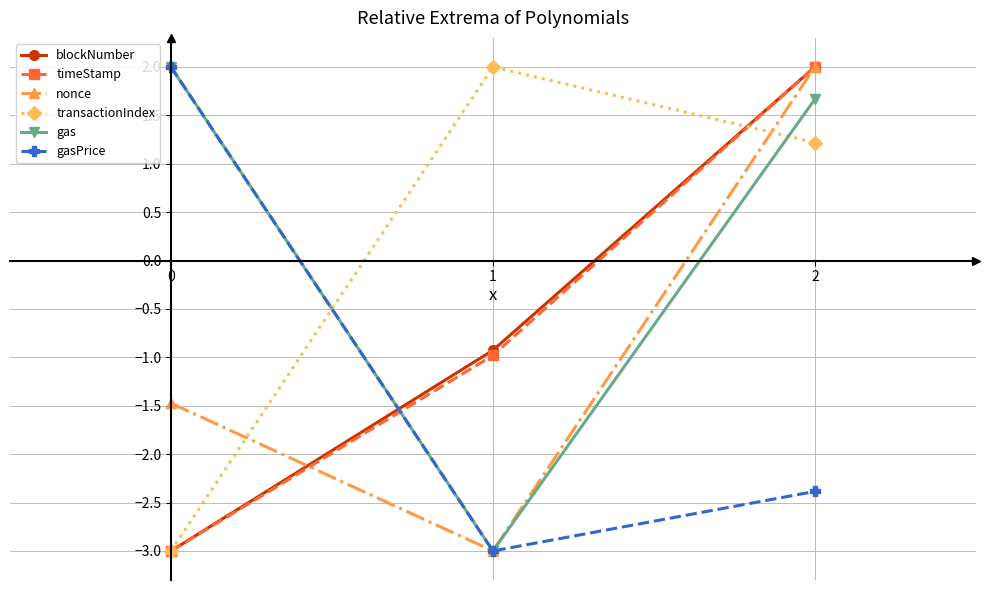

What is the spread (max minus min) of values at 1?

5.0